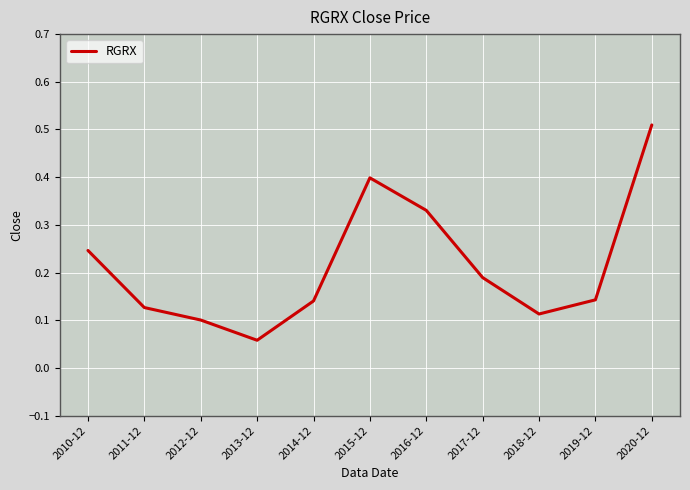

What is the change in value from 2012-12 to 2015-12?

+0.3